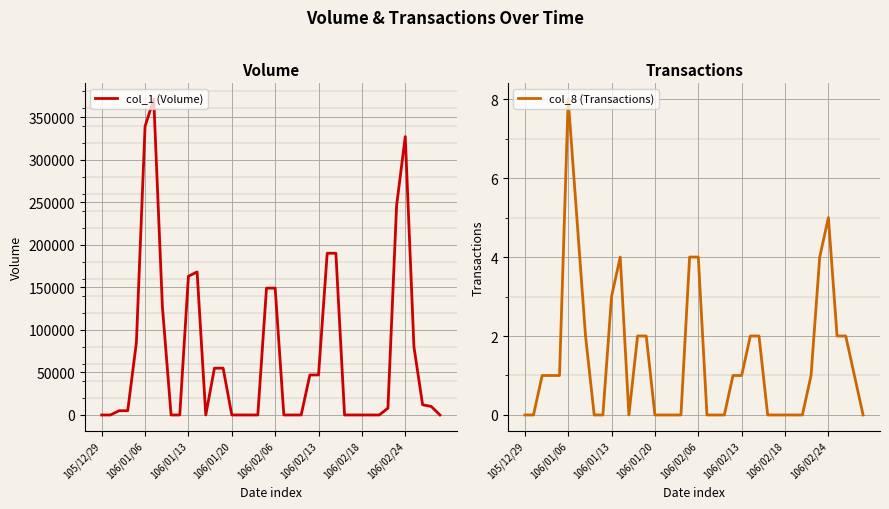

True or false: col_1 (Volume) has a value of 0 at 39.

True